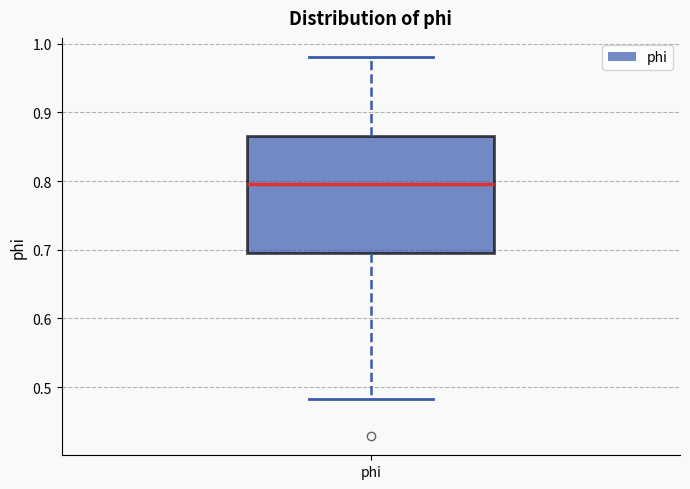

Where is the lower edge of the box for phi on the y-axis? The values are not printed on the chart, so give them approximately, as read against the axis.

0.70